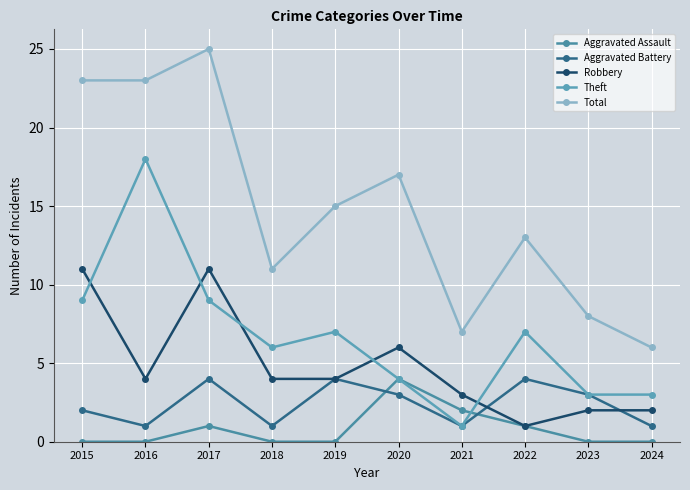

What is the value of the Aggravated Battery point at the 8th from the left?

4